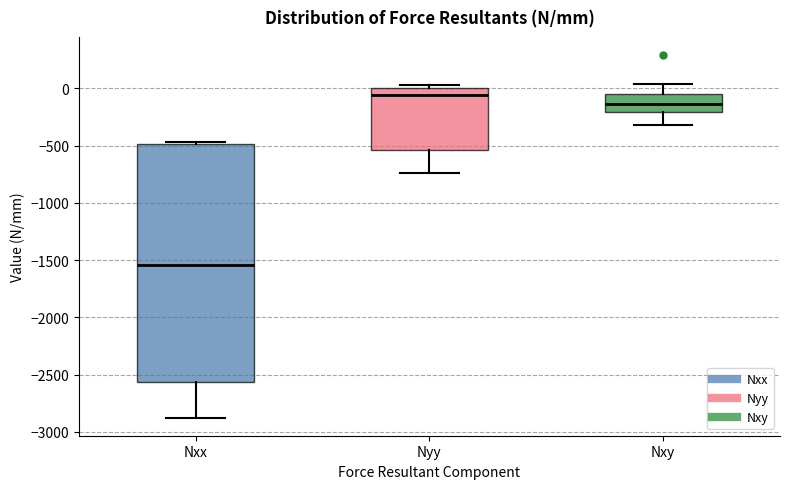

Which box has the lowest median line?

Nxx